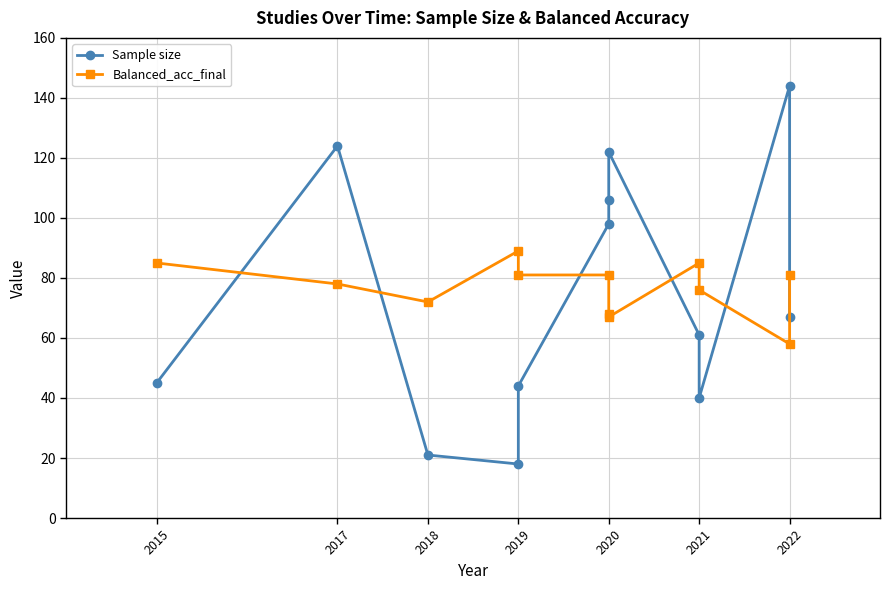

How many values in the Balanced_acc_final series are below 81?

6